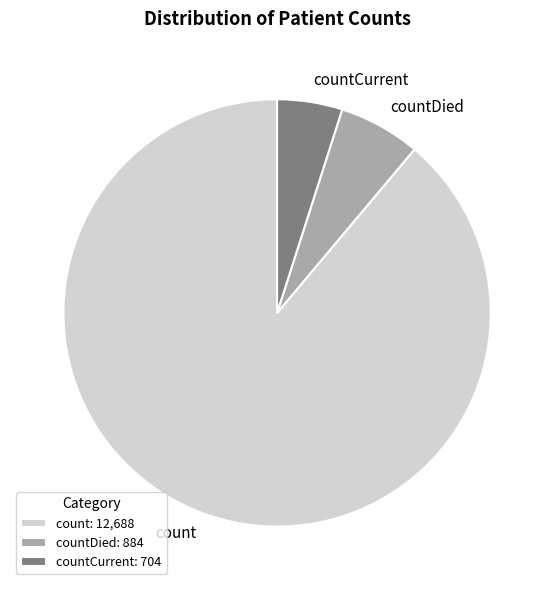

Is there a majority slice in this chart?

Yes